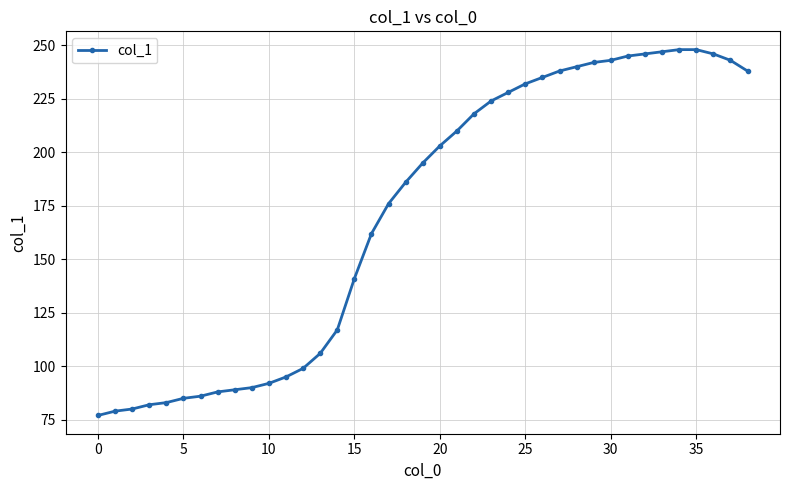

What is the value of the 39th point from the left?

238